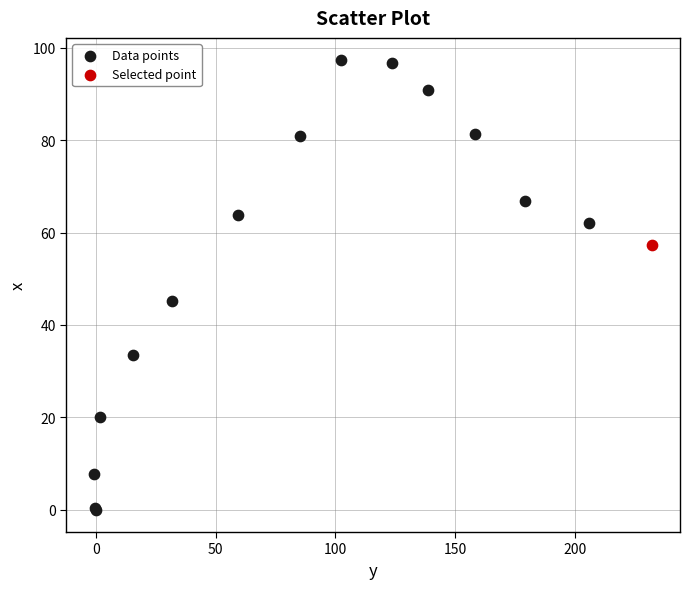

What are all the series names shown in the legend?

Data points, Selected point